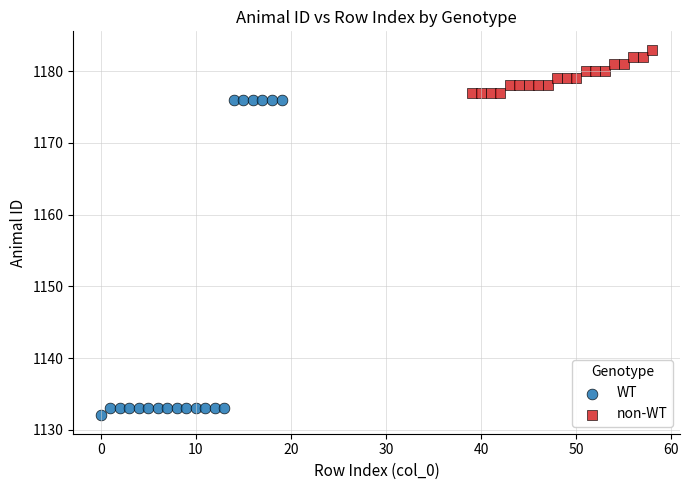

Which series contains the lowest Y value?

WT